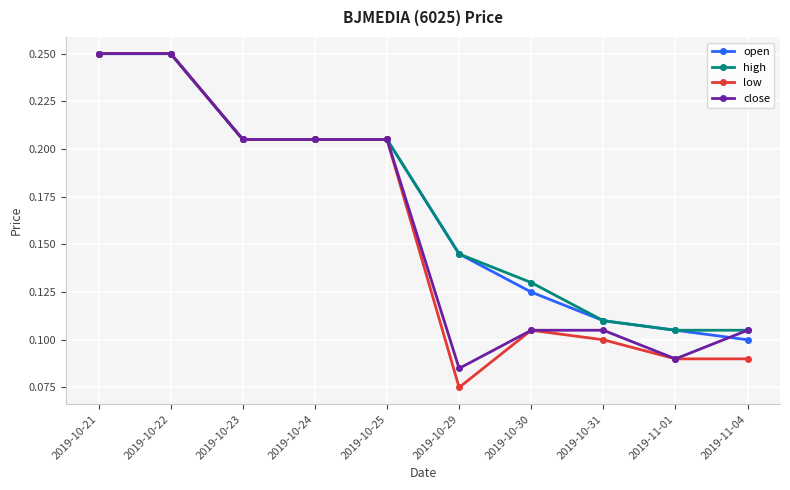

The value of open at 2019-10-23 is 0.3. True or false?

False